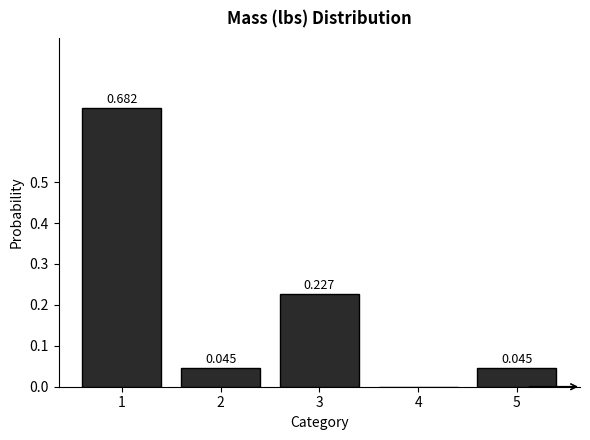

How many data points are above 0?

4